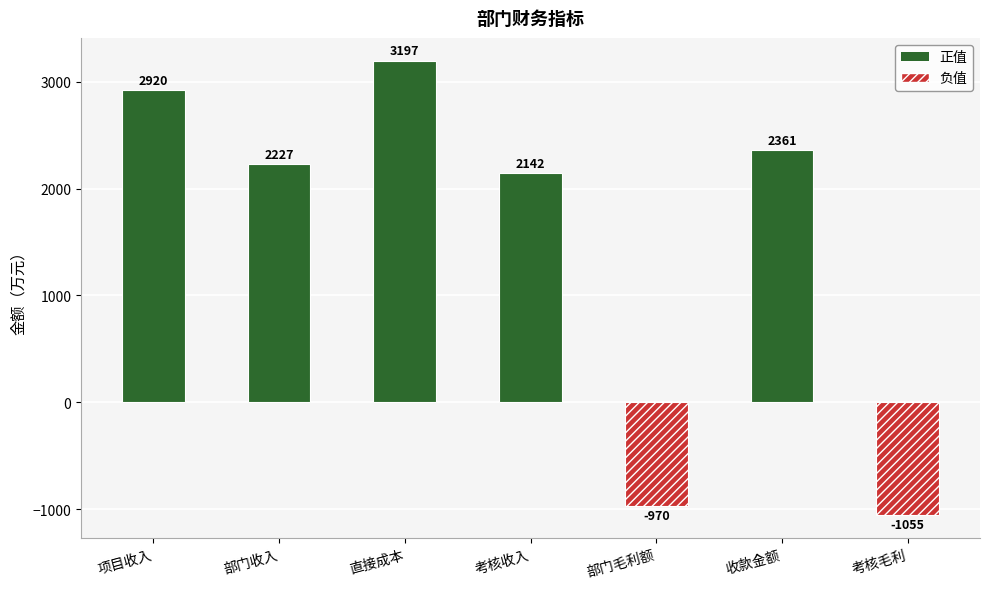

Reading left to right, list all the values displayed in this chart.

项目收入=2920	部门收入=2227	直接成本=3197	考核收入=2142	部门毛利额=-970	收款金额=2361	考核毛利=-1055